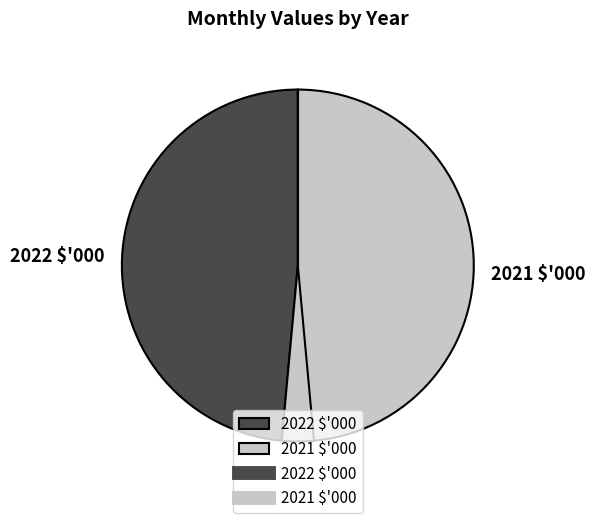

How many segments does this pie chart have?

2